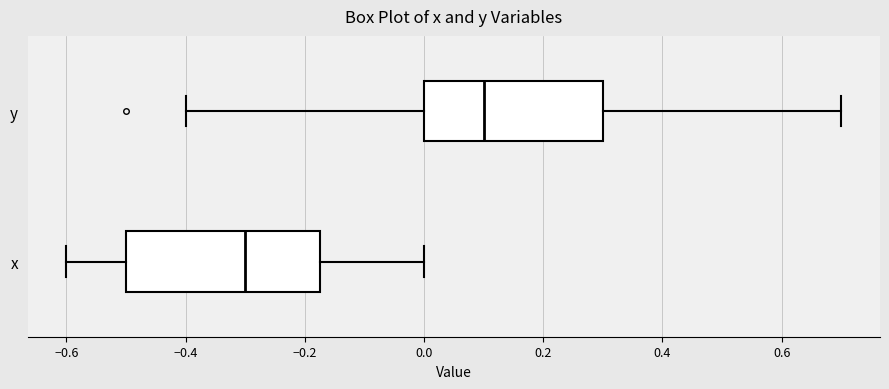

Where does the left whisker of the box for x end on the x-axis? The values are not printed on the chart, so give them approximately, as read against the axis.

-0.60